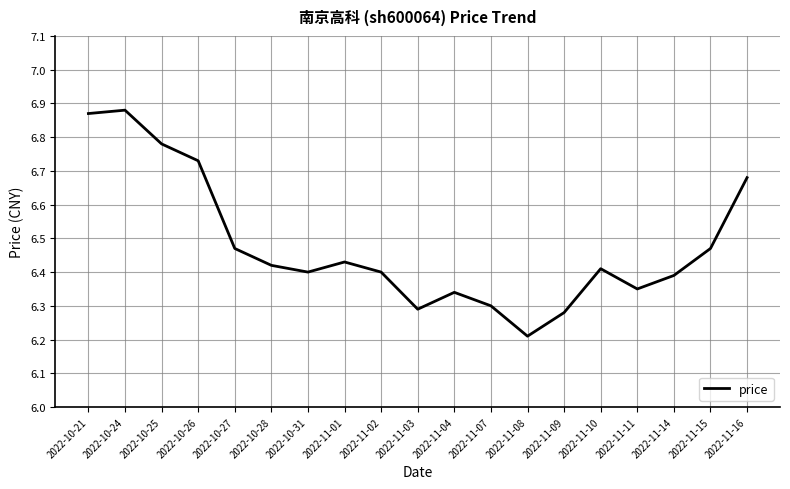

Between 2022-11-15 and 2022-11-02, which is larger?

2022-11-15